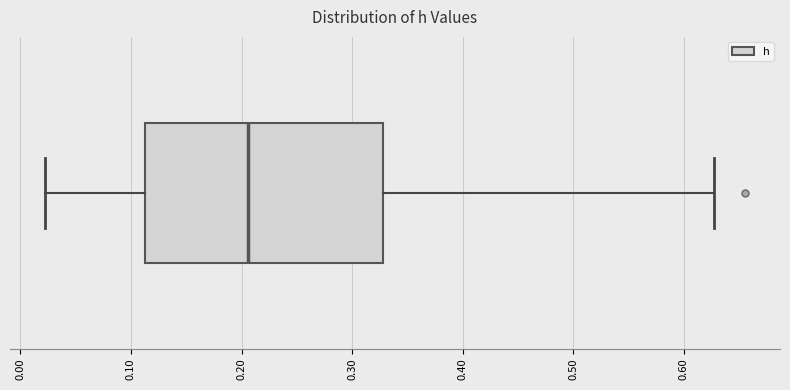

Read this box plot against the x-axis: the position of the median line, the range covered by the box, and the ends of both whiskers. The values are not printed on the chart, so give them approximately, as read against the axis.

median 0.21, box 0.11 to 0.33, whiskers 0.02 to 0.63